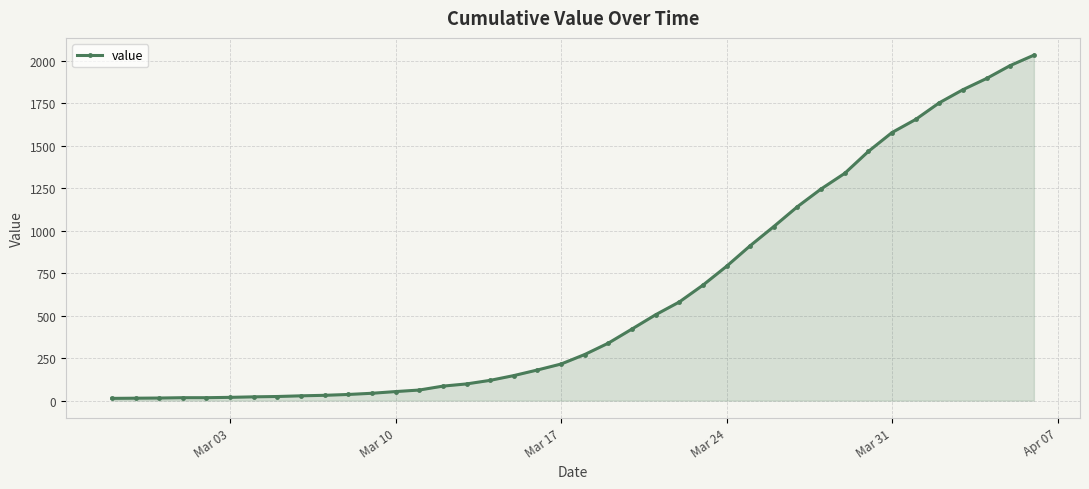

What is the value of the 35th point from the left?

1654